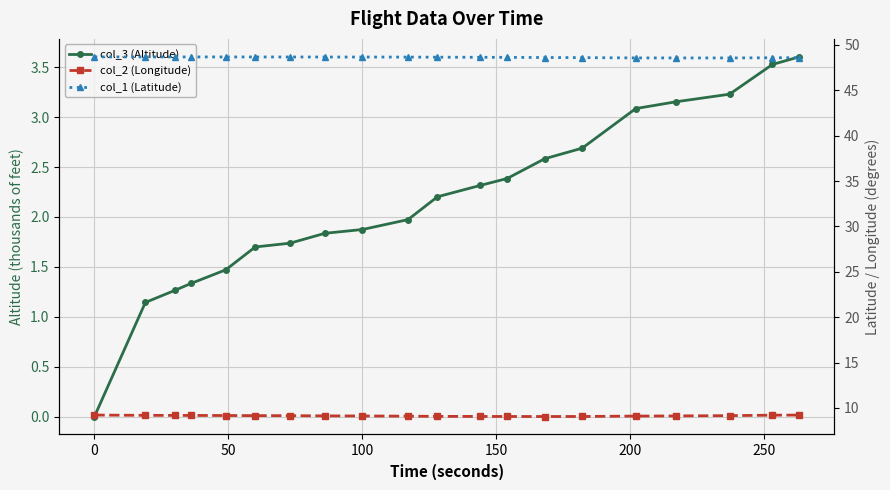

Does the chart display data point markers on the line(s)?

Yes